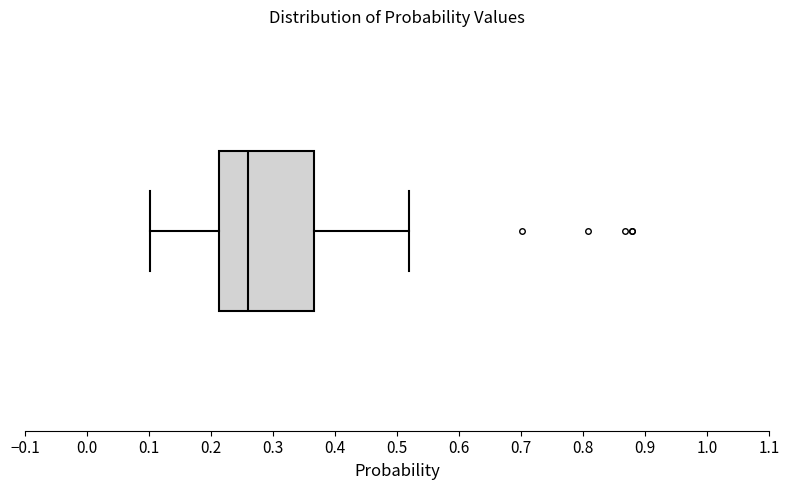

Where does the right whisker of the box end on the x-axis? The values are not printed on the chart, so give them approximately, as read against the axis.

0.52